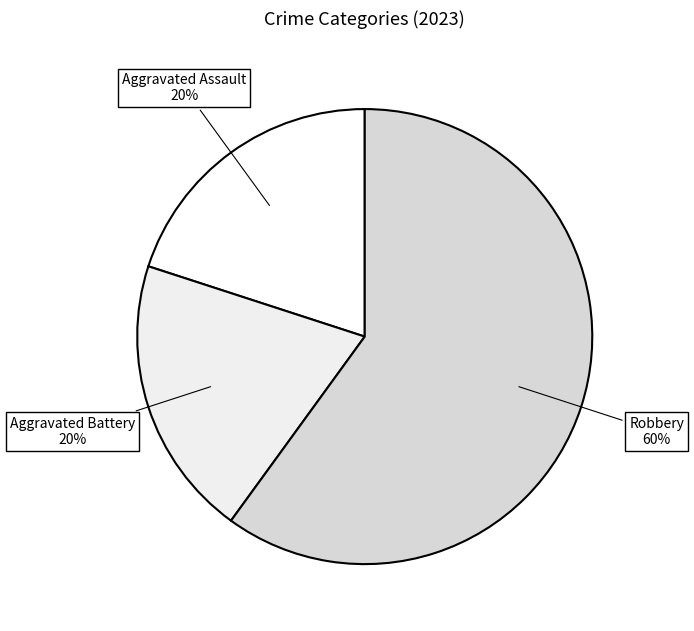

Do Robbery and Aggravated Assault together represent more than half of the pie?

Yes